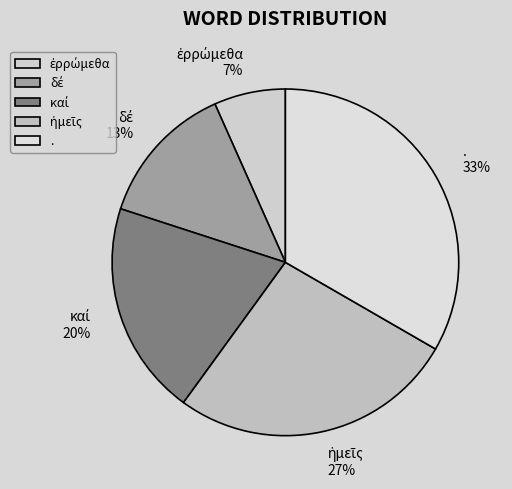

Is there any slice that represents more than half of the pie?

No